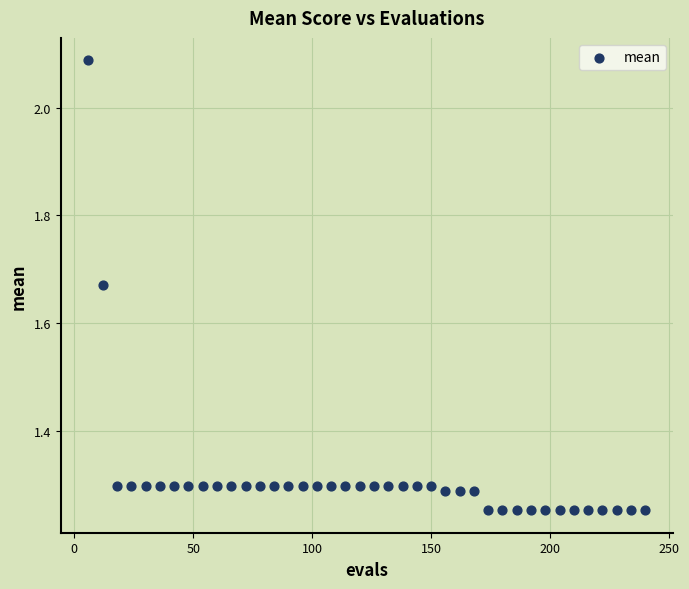

What is the range of X values (max minus min)?

234.0